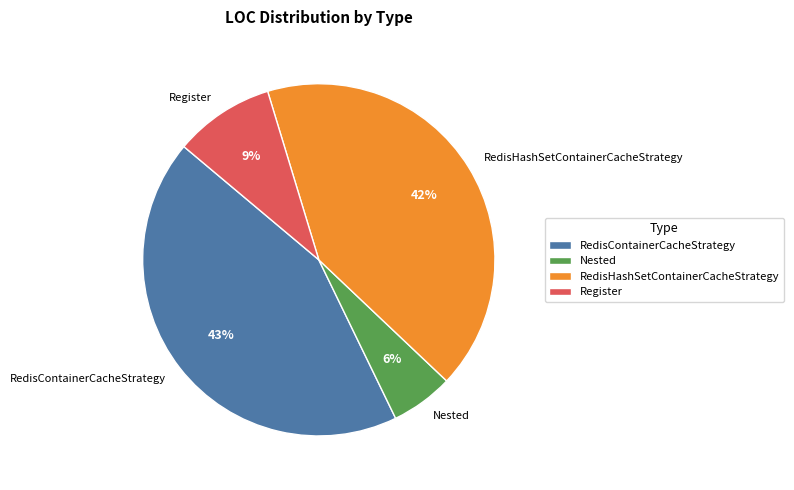

To the nearest percent, what is the average slice percentage?

25%